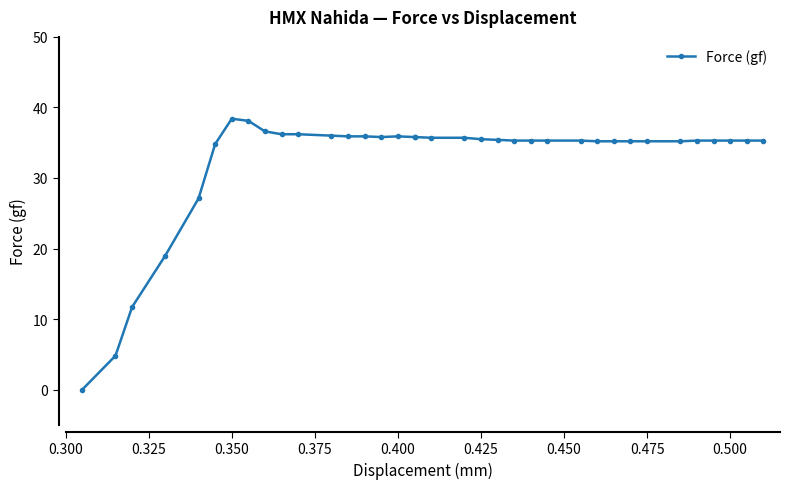

True or false: the data has more than 2 interior local peaks.

False